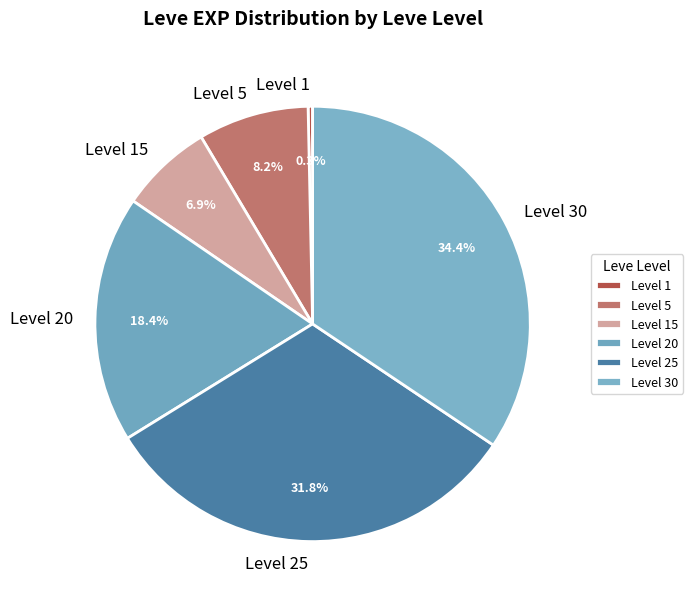

Is there a majority slice in this chart?

No